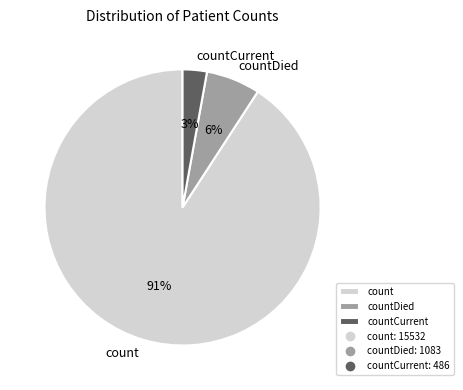

Is it true that countCurrent is 9% of the pie?

False